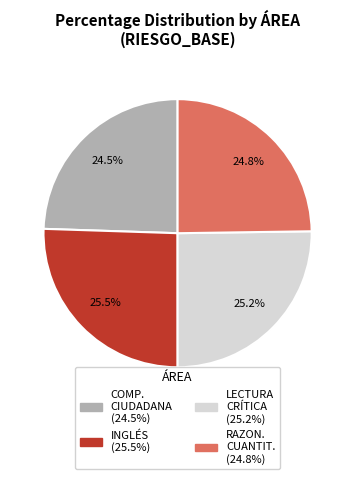

Is there any slice that represents more than half of the pie?

No